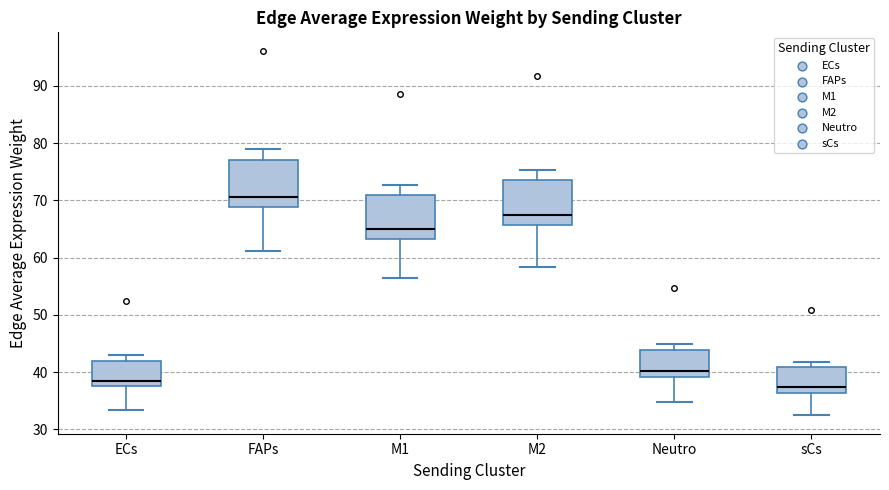

Which box has the highest median line?

FAPs